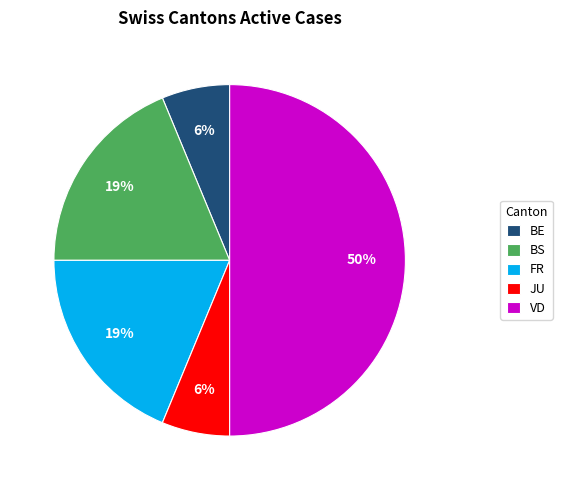

To the nearest percent, what percentage of the pie is JU?

6%